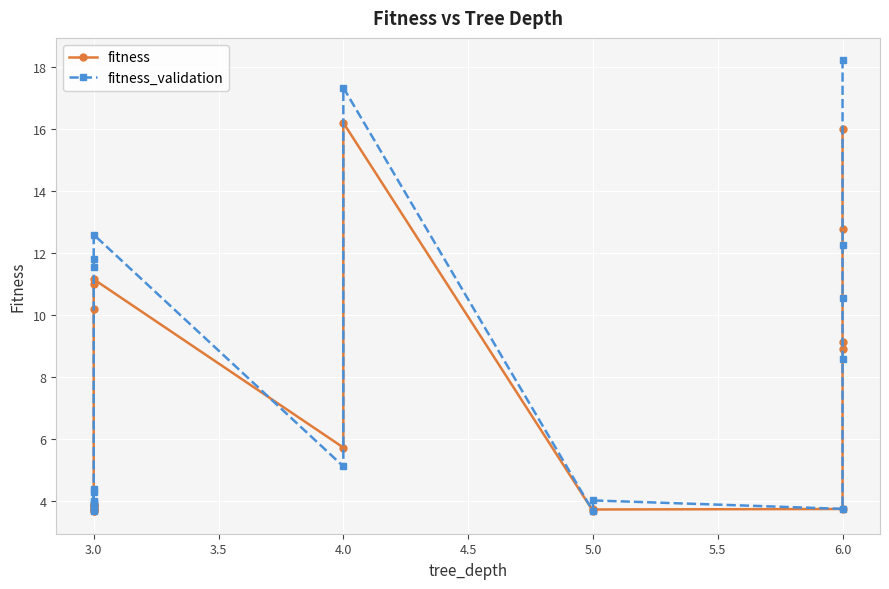

Which series has the largest total across all categories?

fitness_validation